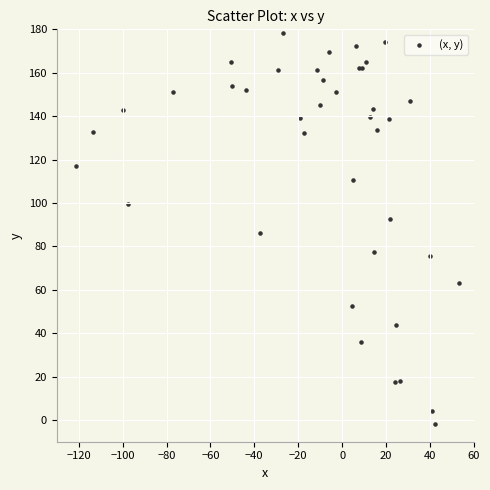

What Y value in the scatter plot is closest to 88?

85.9